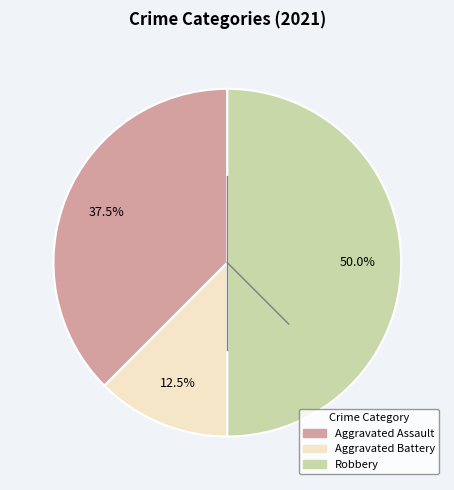

How many segments does this pie chart have?

3